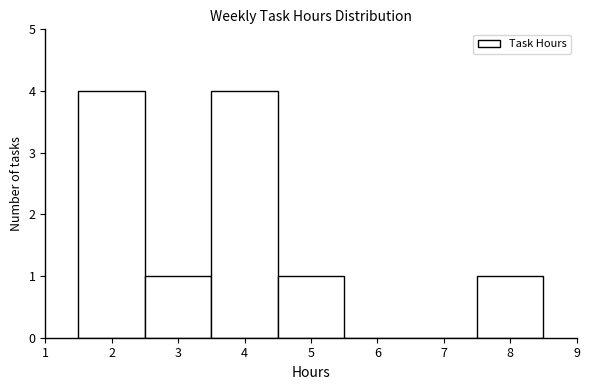

Reading left to right, list every bar in this chart as the range it spans on the x-axis followed by its height. The values are not printed on the chart, so give them approximately, as read against the axis.

1.5 to 2.5: 4
2.5 to 3.5: 1
3.5 to 4.5: 4
4.5 to 5.5: 1
5.5 to 6.5: 0
6.5 to 7.5: 0
7.5 to 8.5: 1